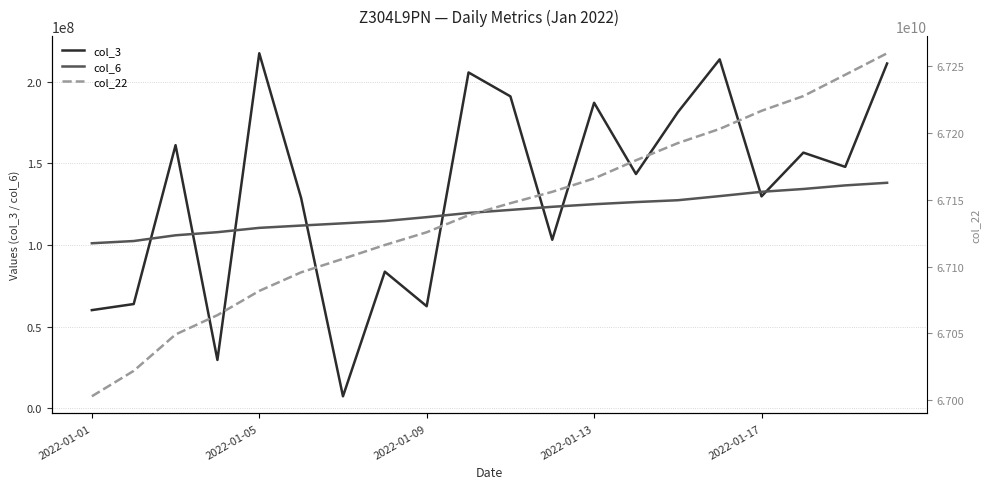

At which category is the sum across all series the highest?

19